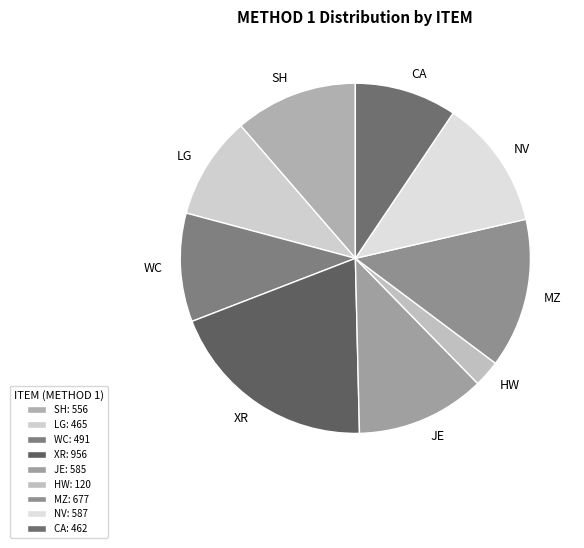

Which has a higher value, CA or WC?

WC